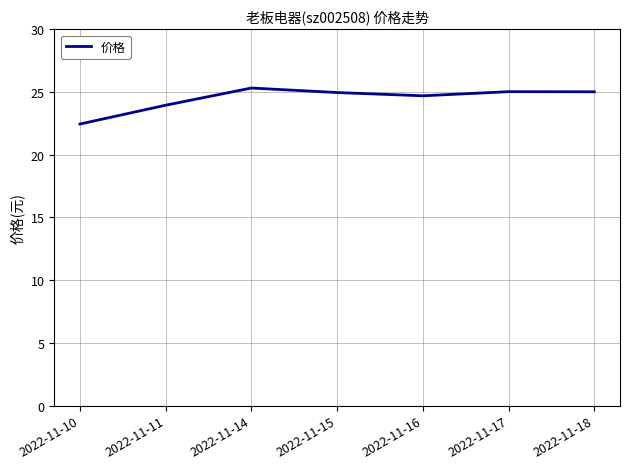

True or false: the data has more than 2 interior local peaks.

False